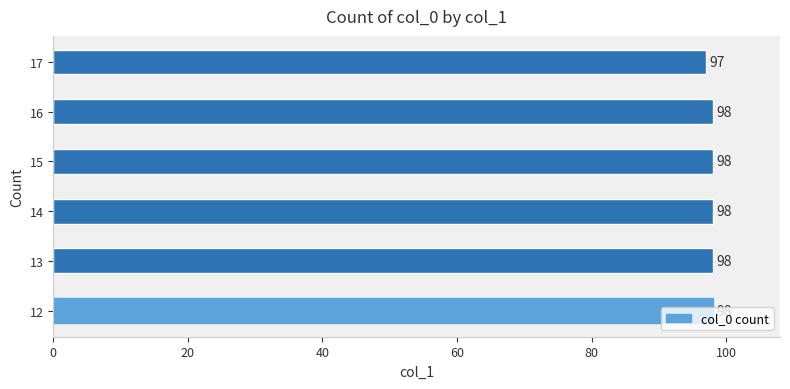

What is the ratio of the value at 14 to the value at 15?

1.0